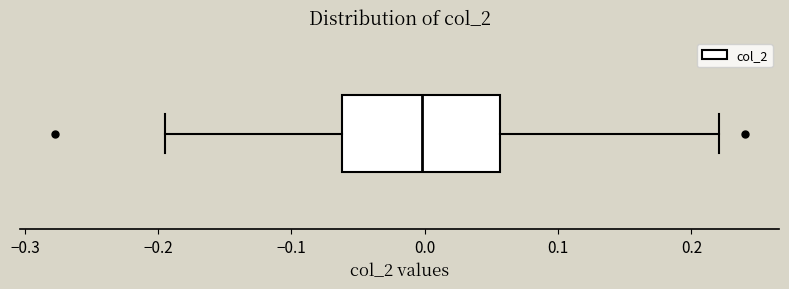

Where does the median line of the box sit on the x-axis? The values are not printed on the chart, so give them approximately, as read against the axis.

0.00